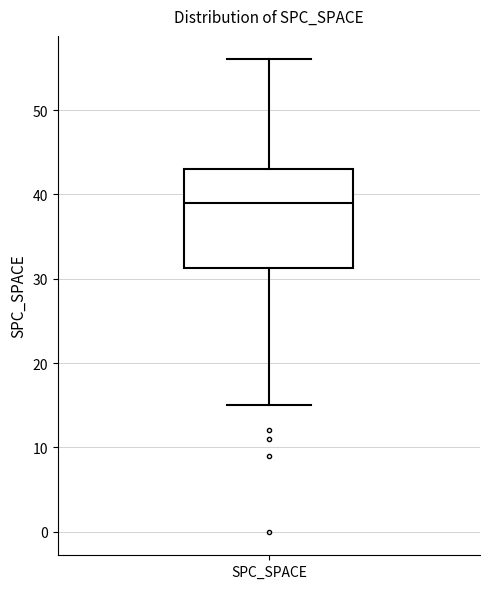

Transcribe this box plot: give where the median line is, the range the box spans, and where the two whiskers end, as read against the y-axis. The values are not printed on the chart, so give them approximately, as read against the axis.

median 39, box 31 to 43, whiskers 15 to 56